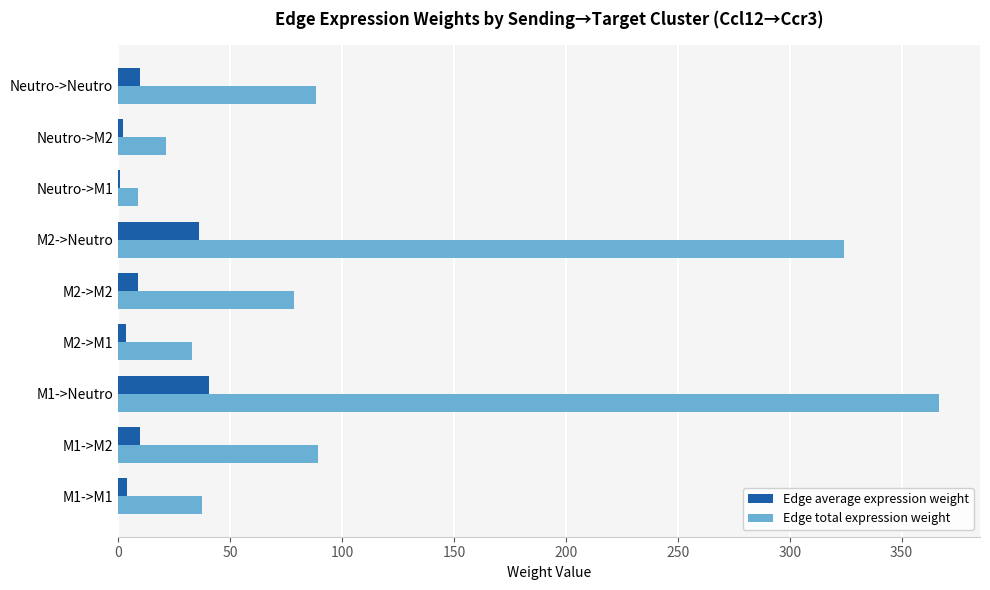

What is the maximum value for Edge total expression weight?

366.7